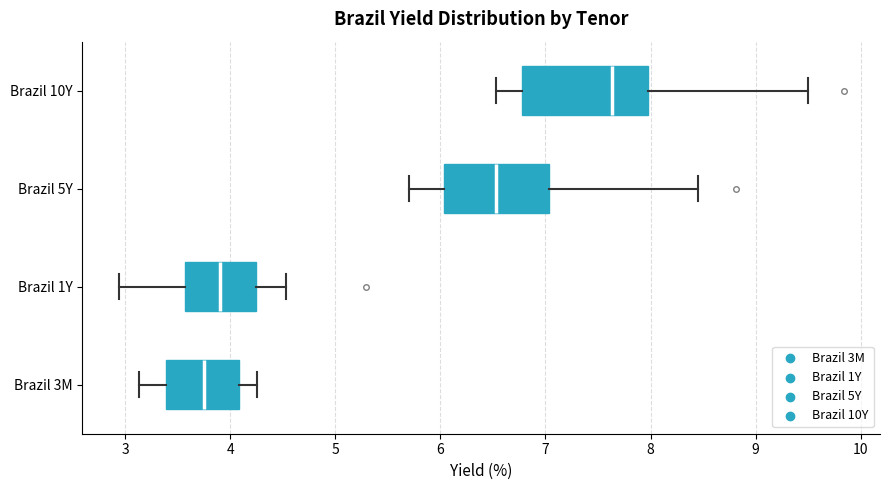

Where does the median line of the box for Brazil 5Y sit on the x-axis? The values are not printed on the chart, so give them approximately, as read against the axis.

6.5